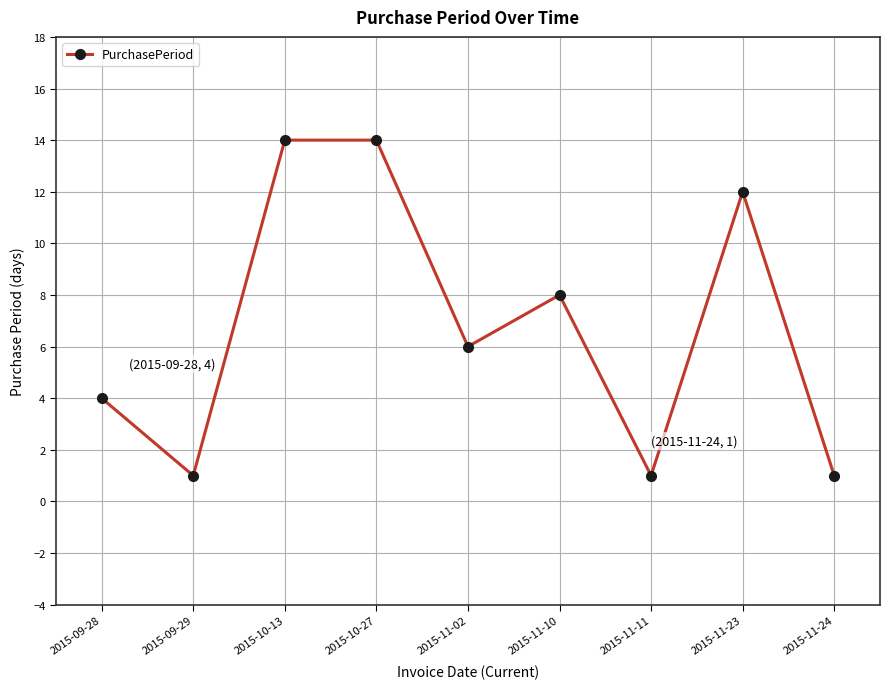

What is the change in value from 2015-11-02 to 2015-11-10?

+2